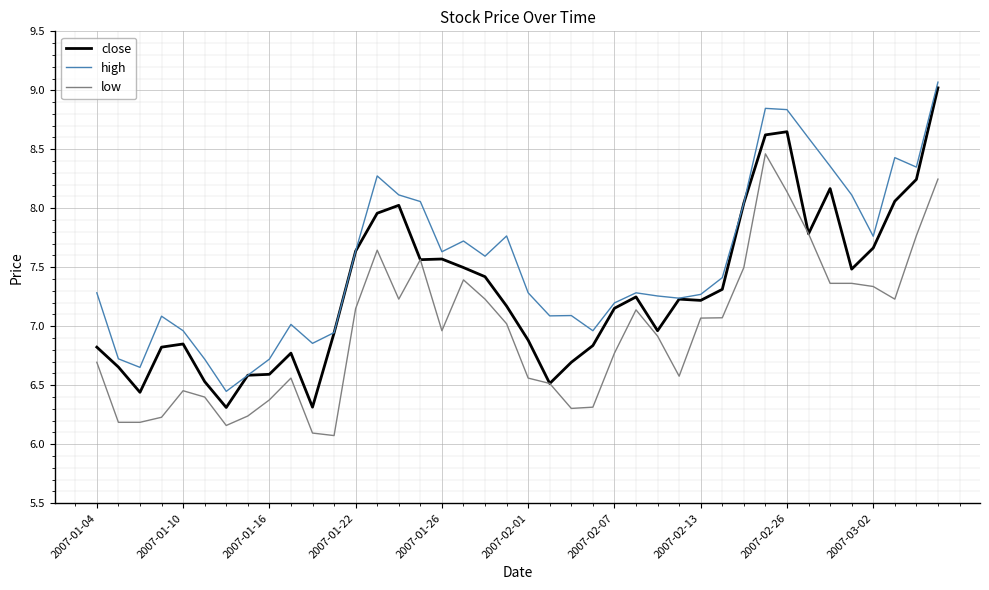

What are all the series names shown in the legend?

close, high, low